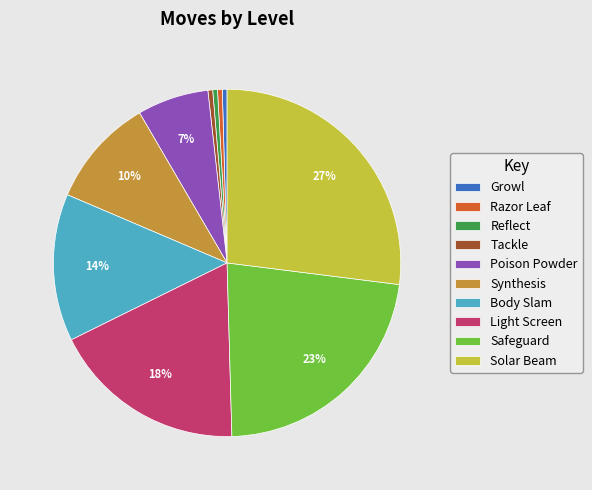

To the nearest percent, what is the combined percentage of Light Screen and Body Slam?

32%